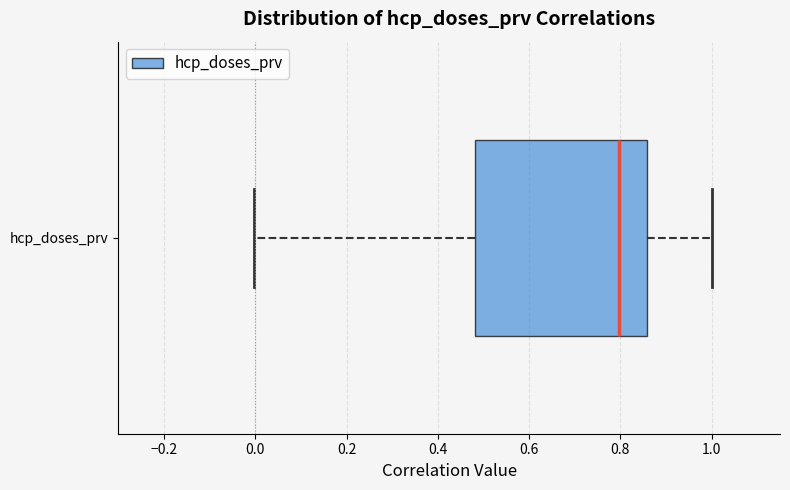

Read this box plot against the x-axis: the position of the median line, the range covered by the box, and the ends of both whiskers. The values are not printed on the chart, so give them approximately, as read against the axis.

median 0.80, box 0.48 to 0.86, whiskers 0.00 to 1.00